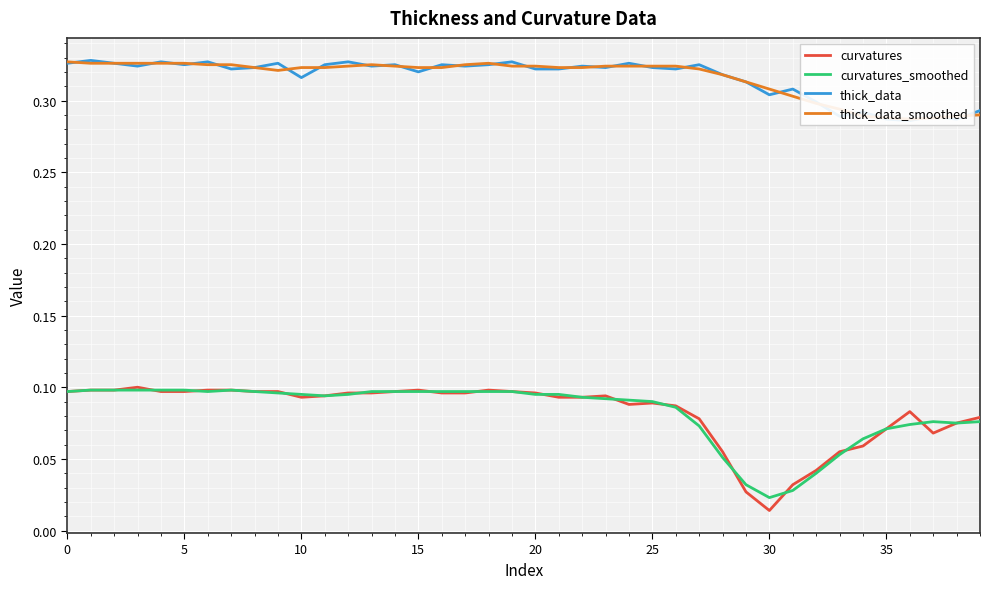

How many interior local valleys does the curvatures series have?

4